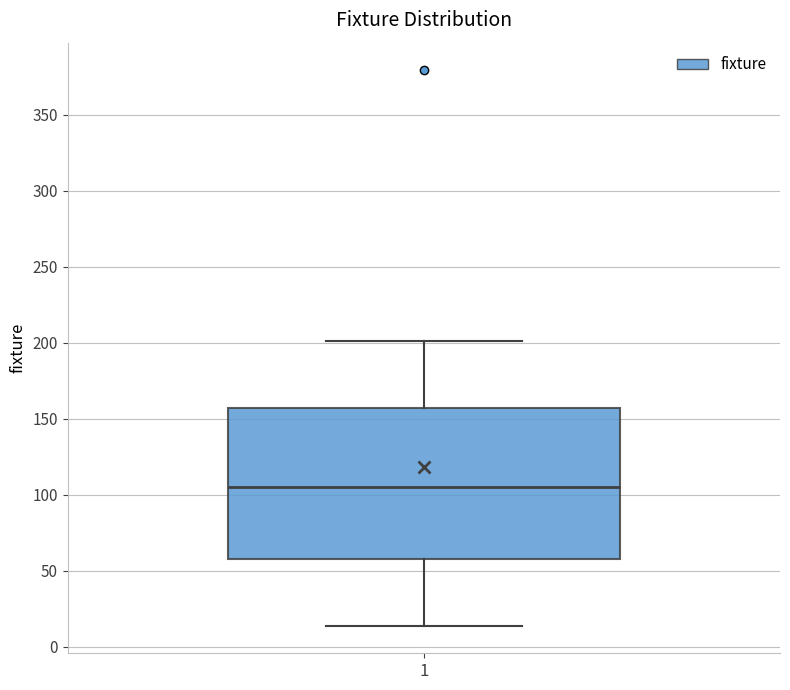

Read this box plot against the y-axis: the position of the median line, the range covered by the box, and the ends of both whiskers. The values are not printed on the chart, so give them approximately, as read against the axis.

median 105, box 60 to 155, whiskers 15 to 200